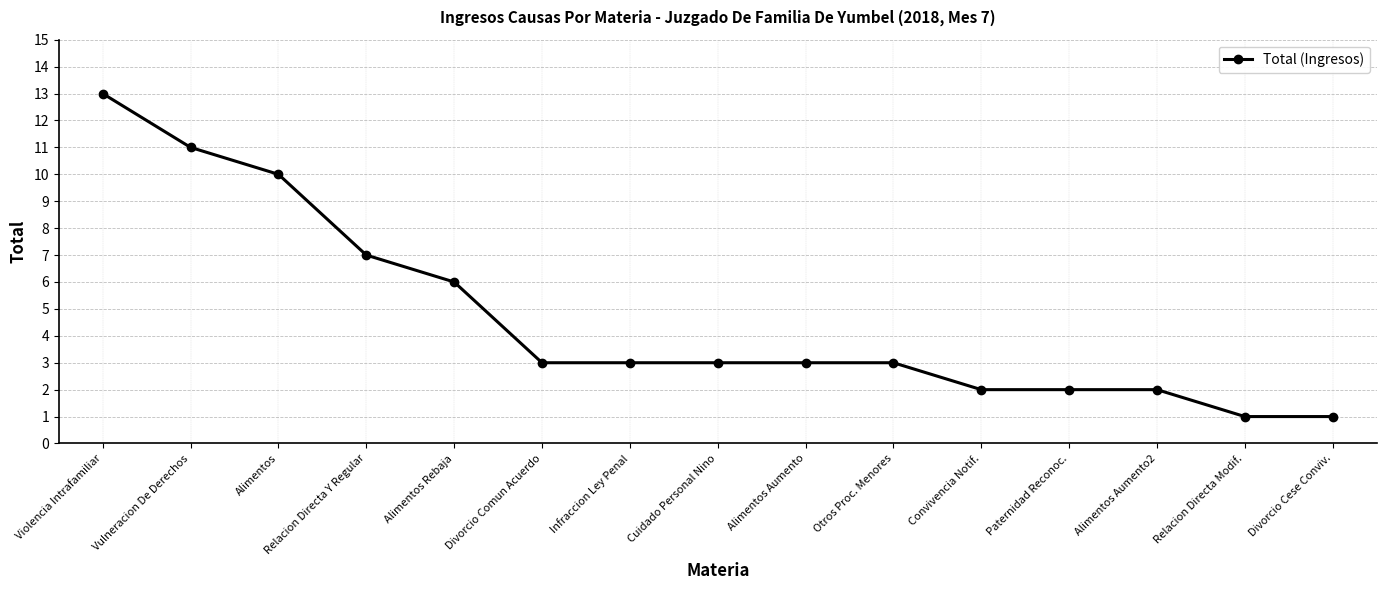

True or false: the data shows 1 at Divorcio Comun Acuerdo.

False